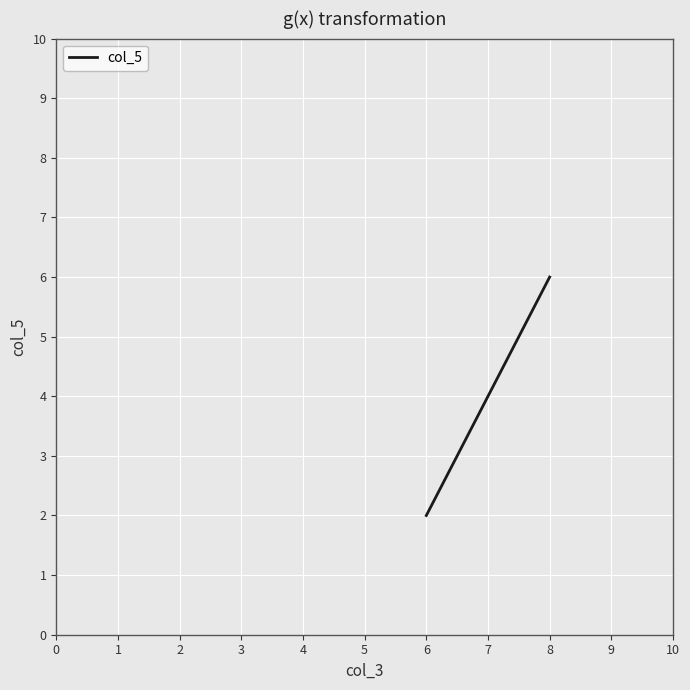

What is the difference between the maximum and minimum values?

4.0